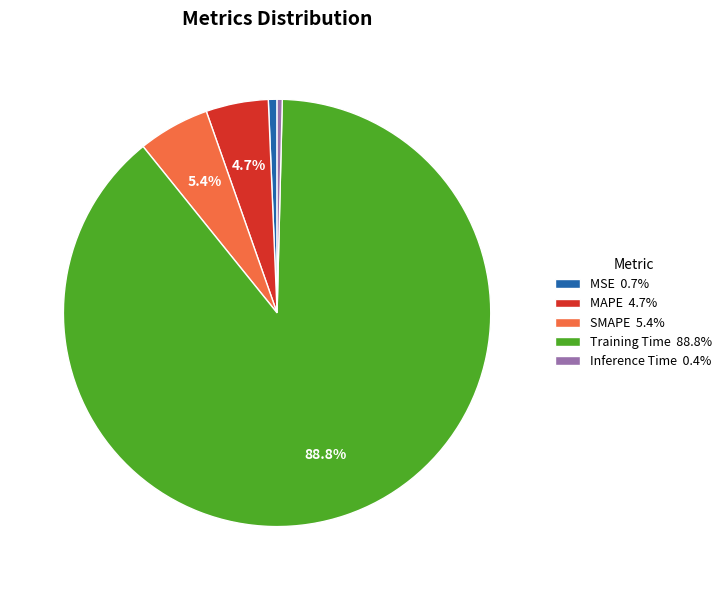

To the nearest percent, what is the difference between the Inference Time and MAPE slice percentages?

4%